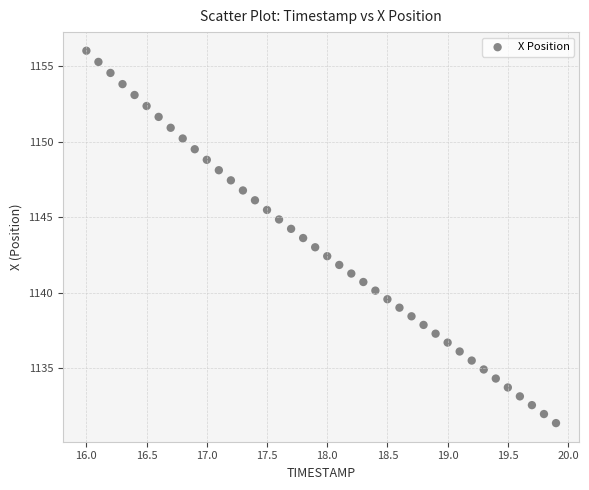

What is the range of X values (max minus min)?

3.9